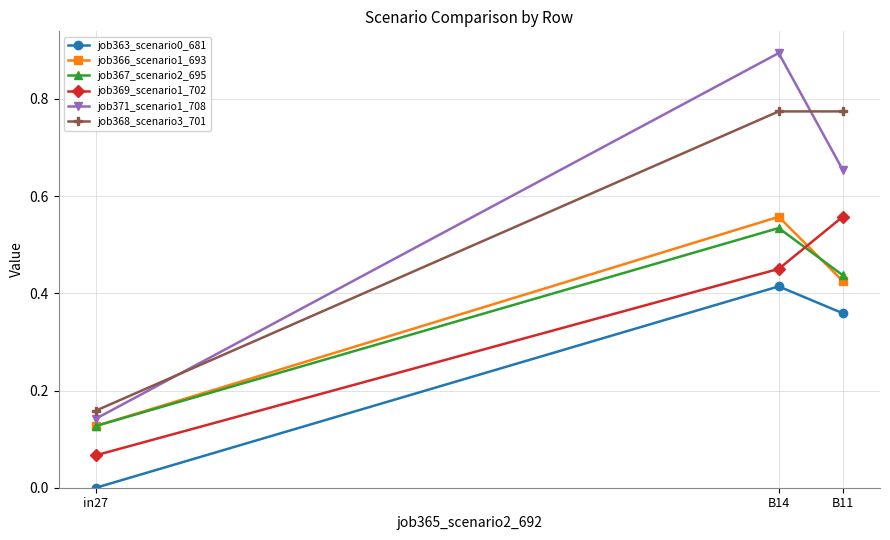

At how many categories does at least one series exceed 0?

3